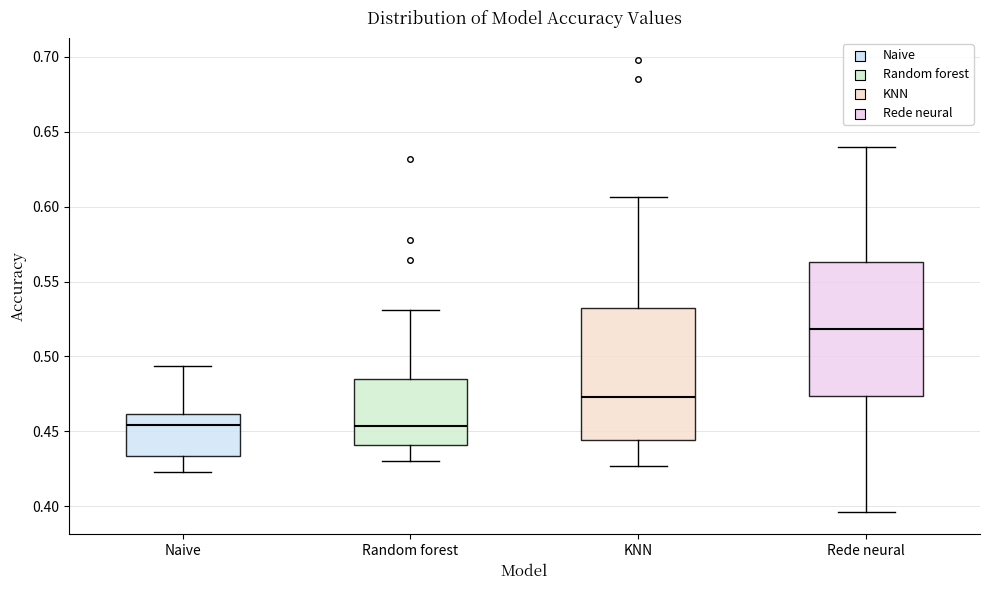

Reading left to right, read every box against the y-axis: the position of its median line, the range the box covers, and the ends of its whiskers. The values are not printed on the chart, so give them approximately, as read against the axis.

Naive: median 0.455, box 0.435 to 0.460, whiskers 0.425 to 0.495
Random forest: median 0.455, box 0.440 to 0.485, whiskers 0.430 to 0.530
KNN: median 0.475, box 0.445 to 0.530, whiskers 0.425 to 0.605
Rede neural: median 0.520, box 0.475 to 0.565, whiskers 0.395 to 0.640